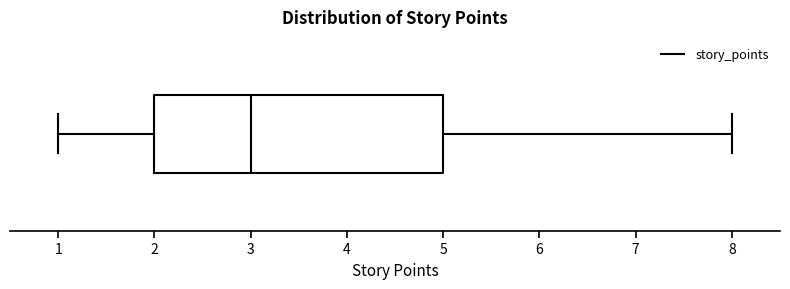

Where is the right edge of the box on the x-axis? The values are not printed on the chart, so give them approximately, as read against the axis.

5